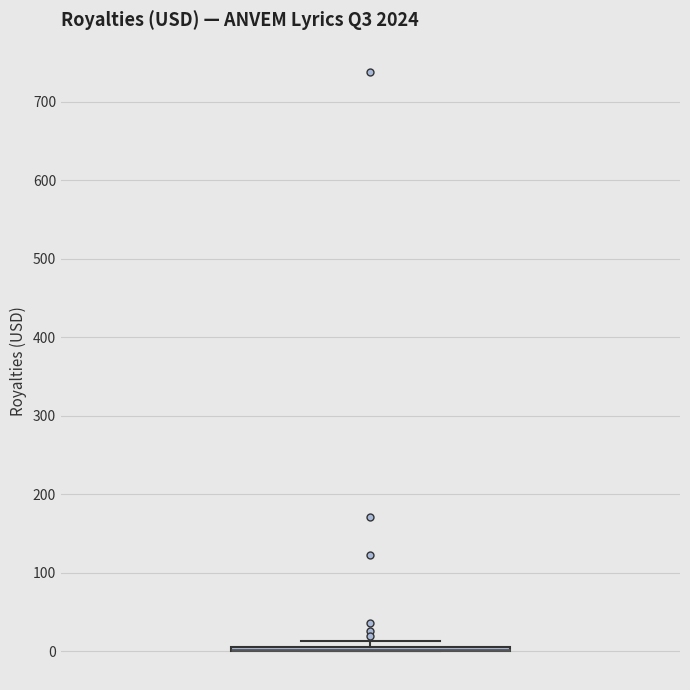

Where is the lower edge of the box on the y-axis? The values are not printed on the chart, so give them approximately, as read against the axis.

0